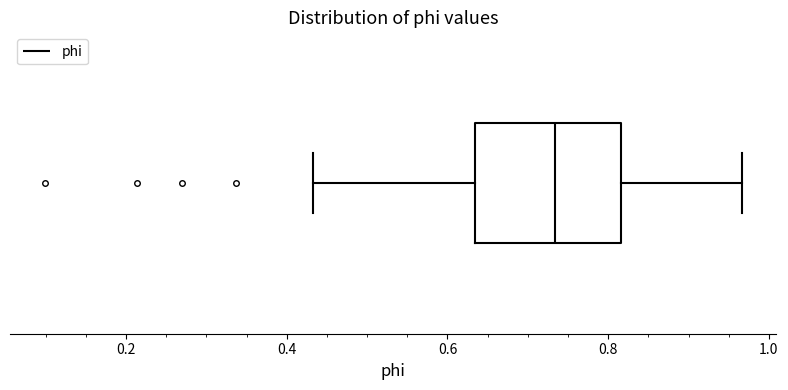

Transcribe this box plot: give where the median line is, the range the box spans, and where the two whiskers end, as read against the x-axis. The values are not printed on the chart, so give them approximately, as read against the axis.

median 0.74, box 0.64 to 0.82, whiskers 0.44 to 0.96